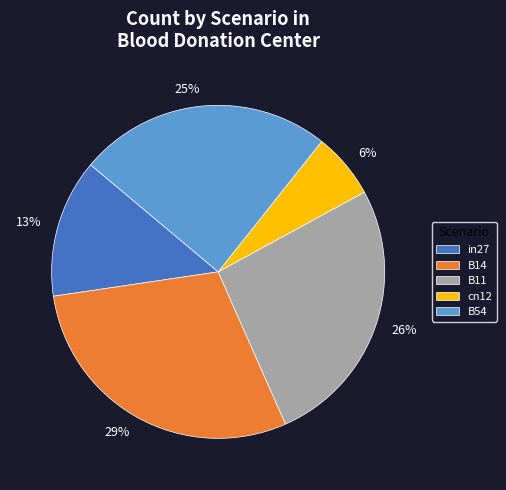

To the nearest percent, what is the average slice percentage?

20%